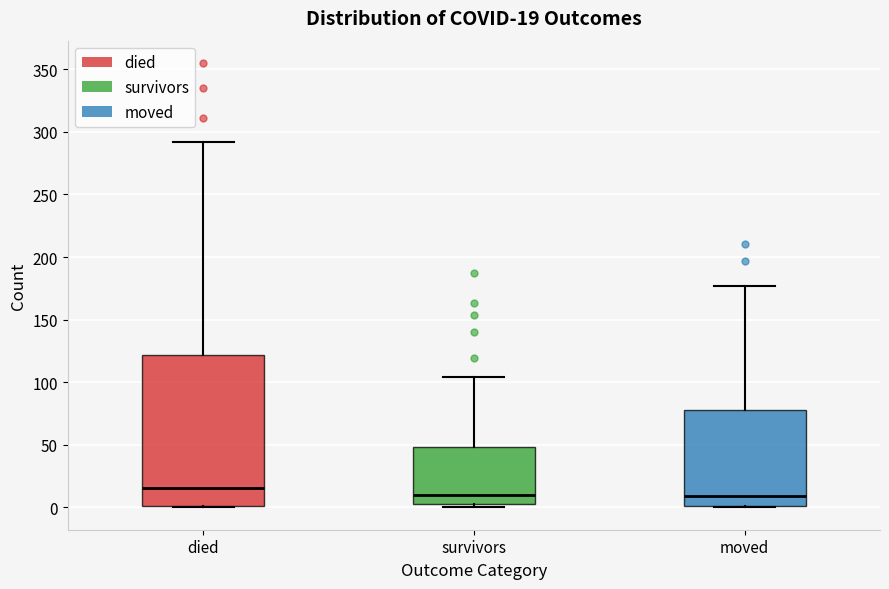

Which box's median line is the highest?

died